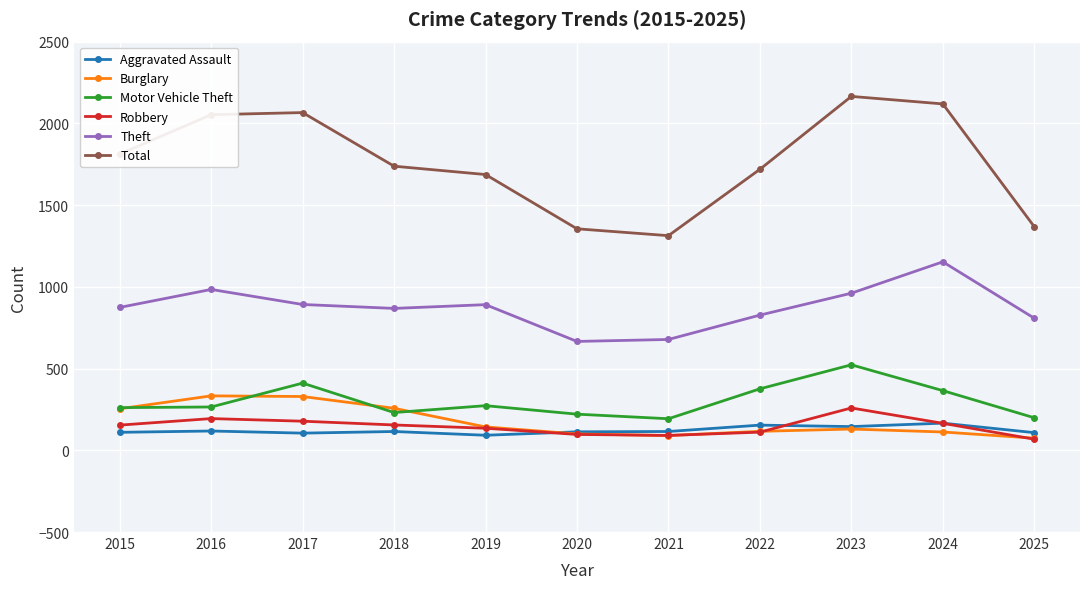

Which series has the largest total across all categories?

Total